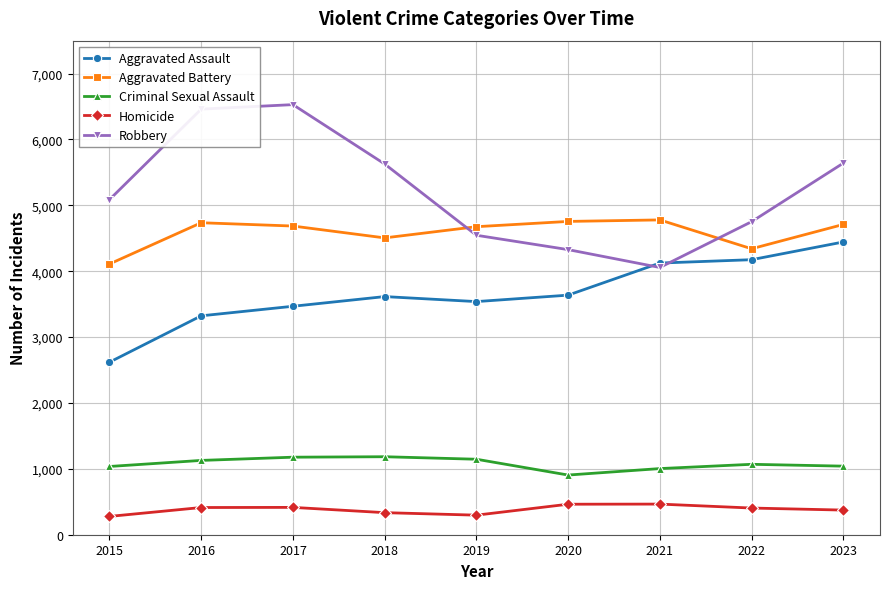

Which series has the widest spread of values?

Robbery